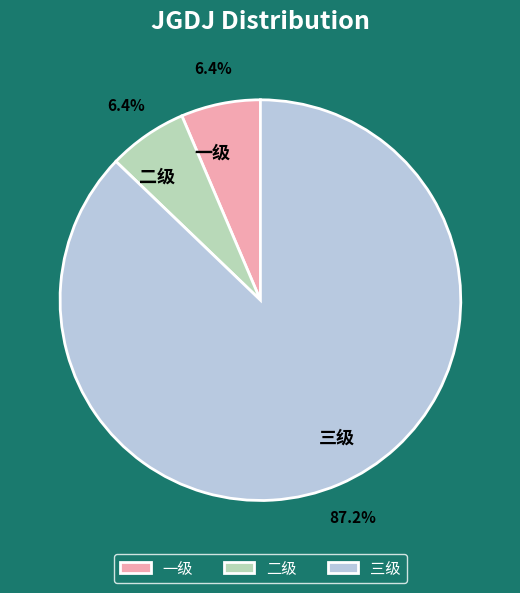

Combined, what portion of the pie is 三级 and 一级?

93.6%